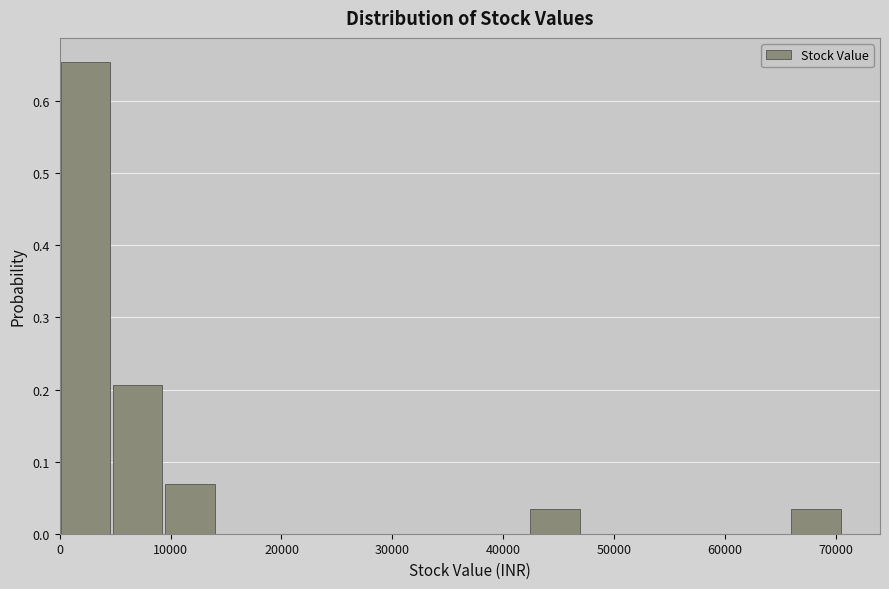

Reading left to right, transcribe this chart: for each bar, give the range it covers on the x-axis and its height. Neither the bar edges nor the heights are printed on the chart, so give them approximately, as read against the axes.

0 to 5000: 0.66
5000 to 9000: 0.21
9000 to 14000: 0.07
14000 to 19000: 0
19000 to 24000: 0
24000 to 28000: 0
28000 to 33000: 0
33000 to 38000: 0
38000 to 42000: 0
42000 to 47000: 0.03
47000 to 52000: 0
52000 to 57000: 0
57000 to 61000: 0
61000 to 66000: 0
66000 to 71000: 0.03